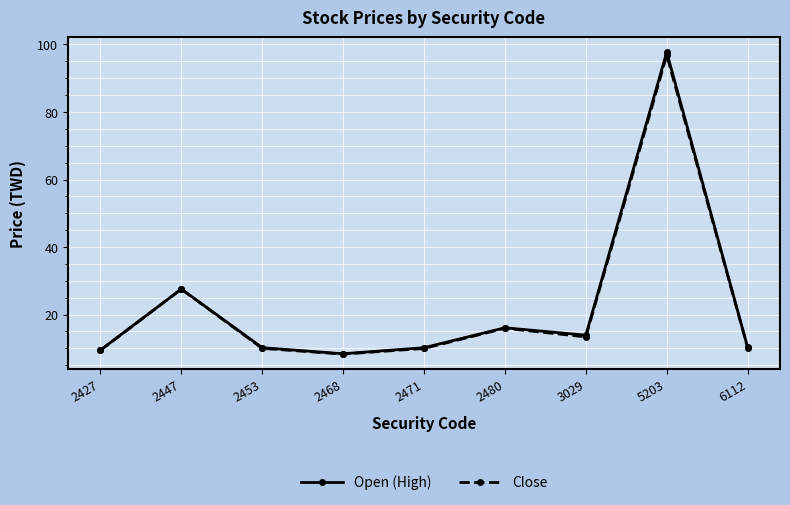

Does the chart have visible grid lines?

Yes